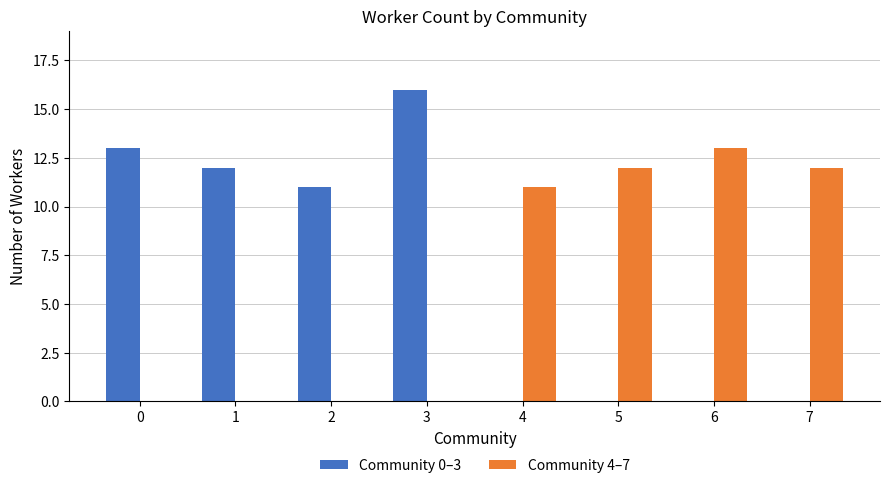

What is the greatest value displayed?

16